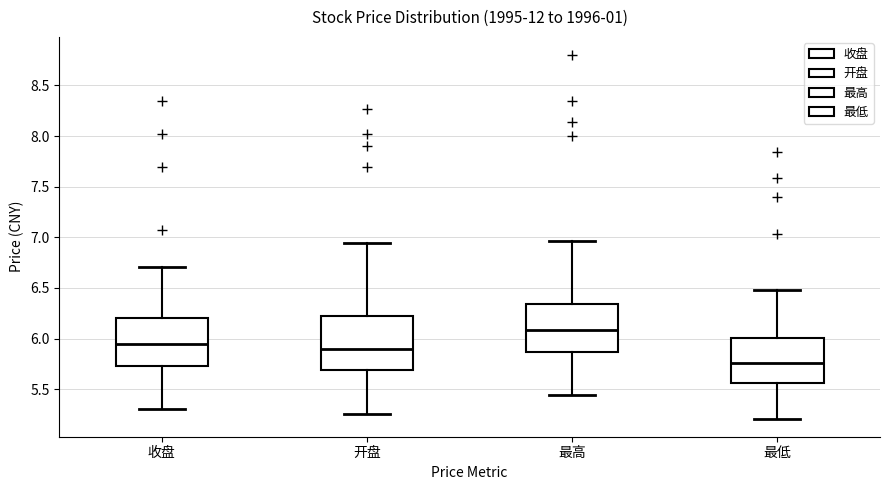

Reading left to right, transcribe this box plot: for each box, give where its median line is, the range the box spans, and where its two whiskers end, as read against the y-axis. The values are not printed on the chart, so give them approximately, as read against the axis.

收盘: median 5.95, box 5.75 to 6.20, whiskers 5.30 to 6.70
开盘: median 5.90, box 5.70 to 6.20, whiskers 5.25 to 6.95
最高: median 6.10, box 5.85 to 6.35, whiskers 5.45 to 6.95
最低: median 5.75, box 5.55 to 6.00, whiskers 5.20 to 6.50